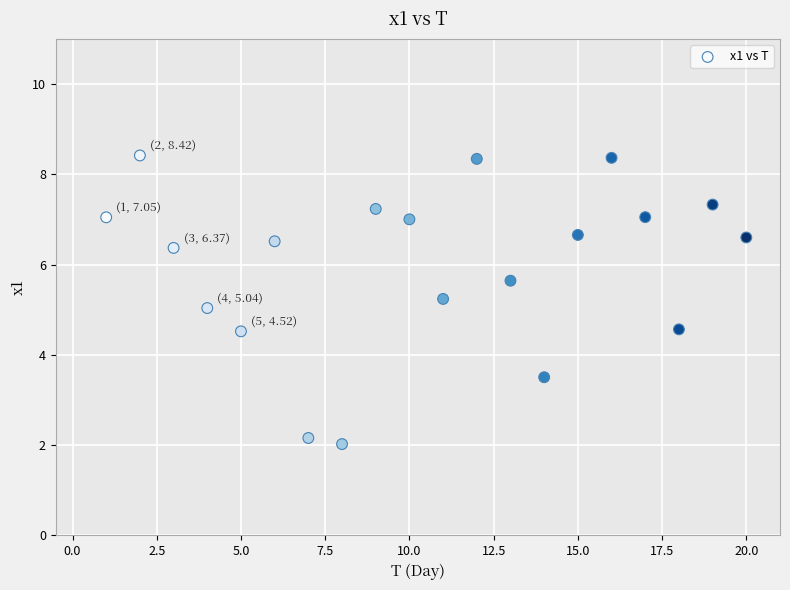

What is the range of X values (max minus min)?

19.0